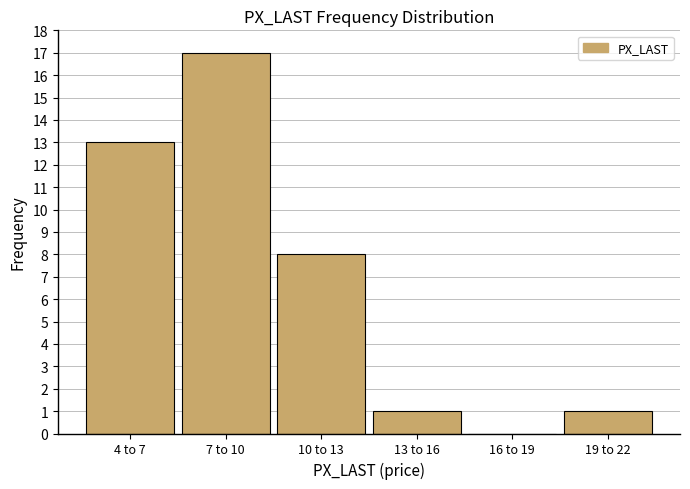

Reading right to left, transcribe all the data shown in this chart.

19 to 22=1	16 to 19=0	13 to 16=1	10 to 13=8	7 to 10=17	4 to 7=13